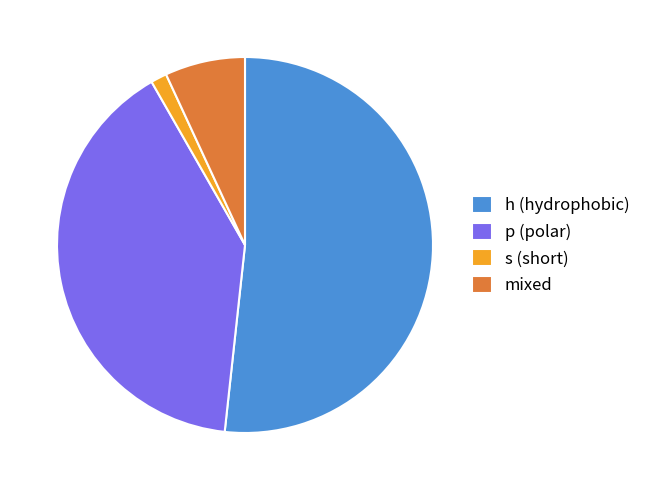

How many slices are in this pie chart?

4